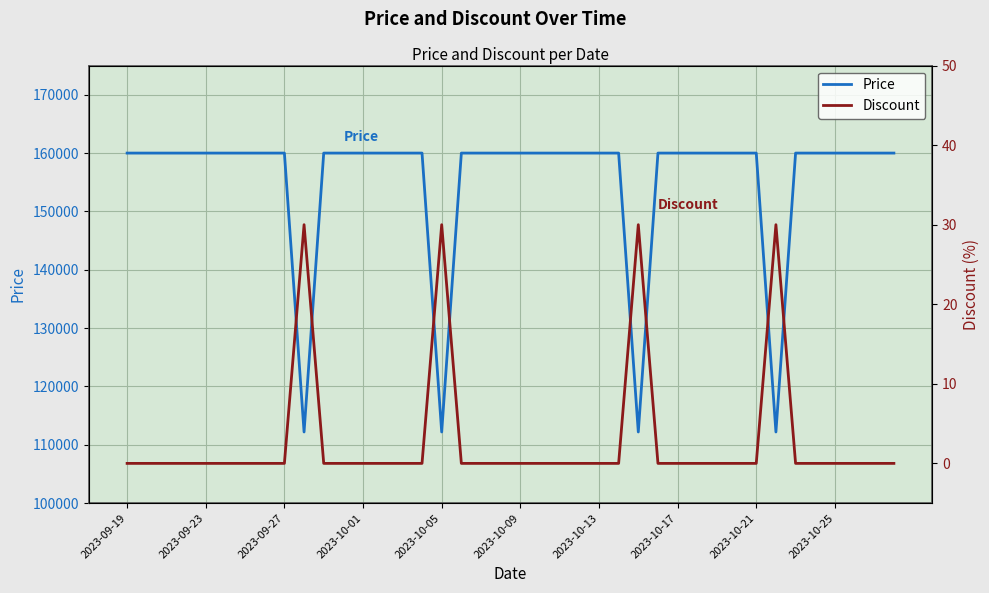

True or false: Price has more than 0 points higher than both neighbors.

False